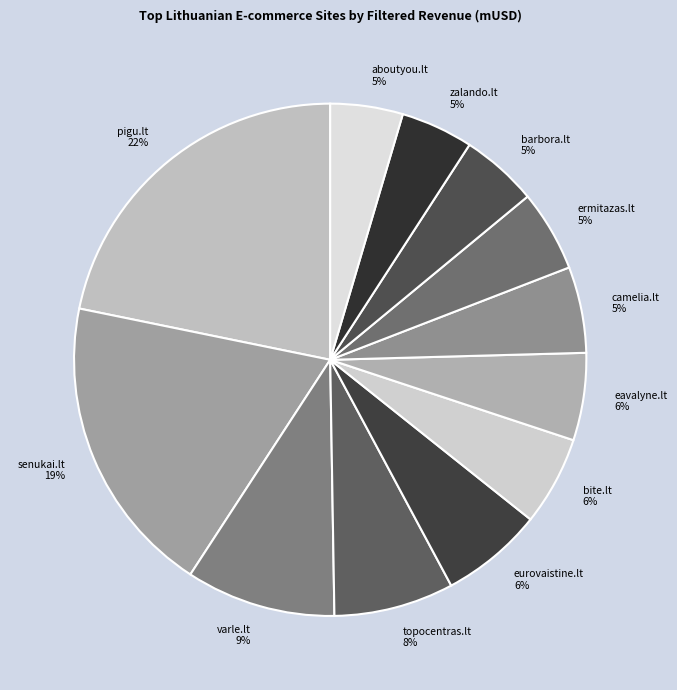

Combined, do senukai.lt 19% and barbora.lt 5% account for over 50%?

No